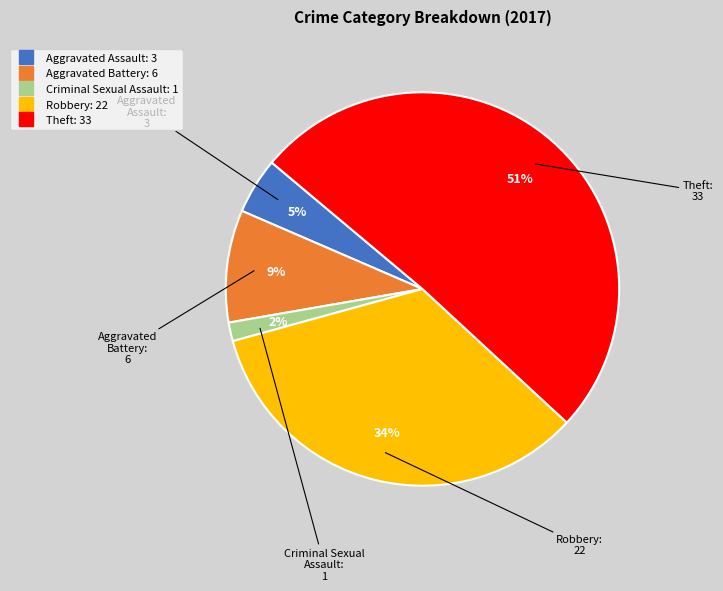

Is there any slice that represents more than half of the pie?

Yes